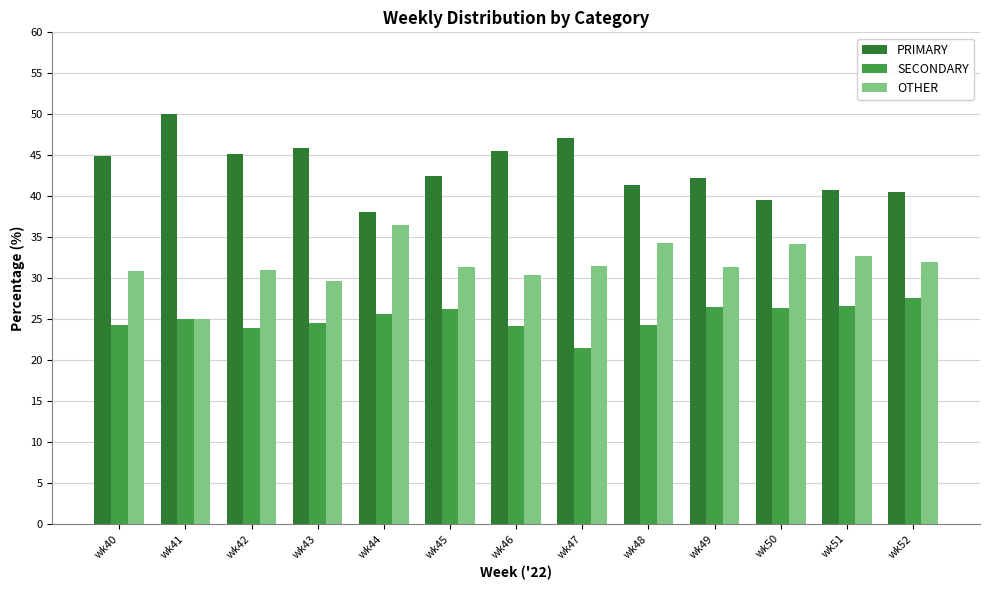

What is the highest value of the OTHER series?

36.4